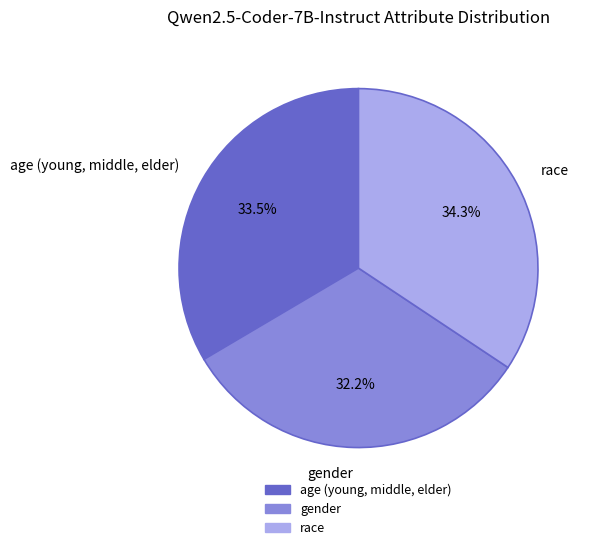

Between age (young, middle, elder) and gender, which is larger?

age (young, middle, elder)